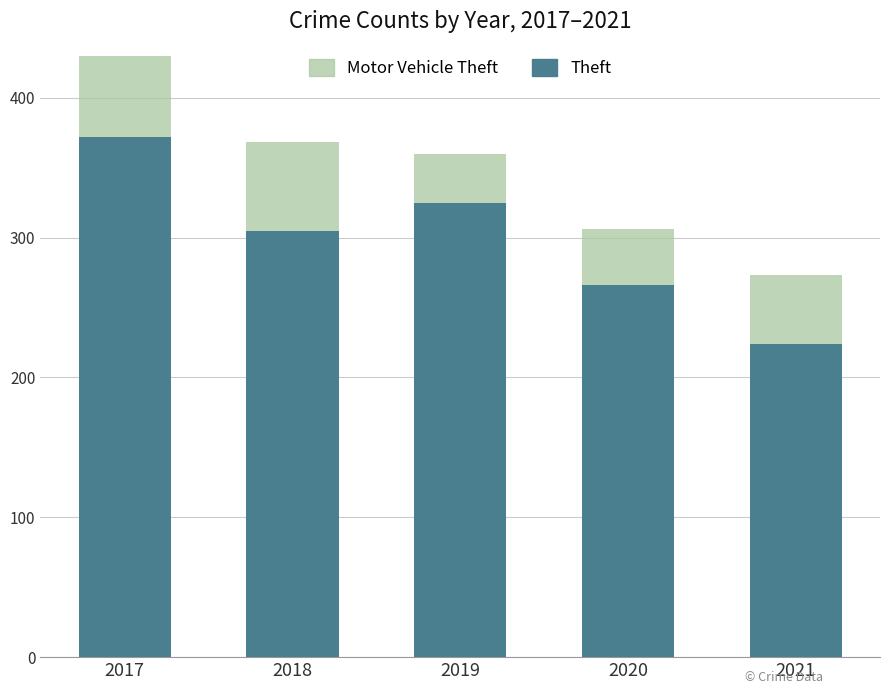

Rank the categories by Theft value from highest to lowest.

2017, 2019, 2018, 2020, 2021